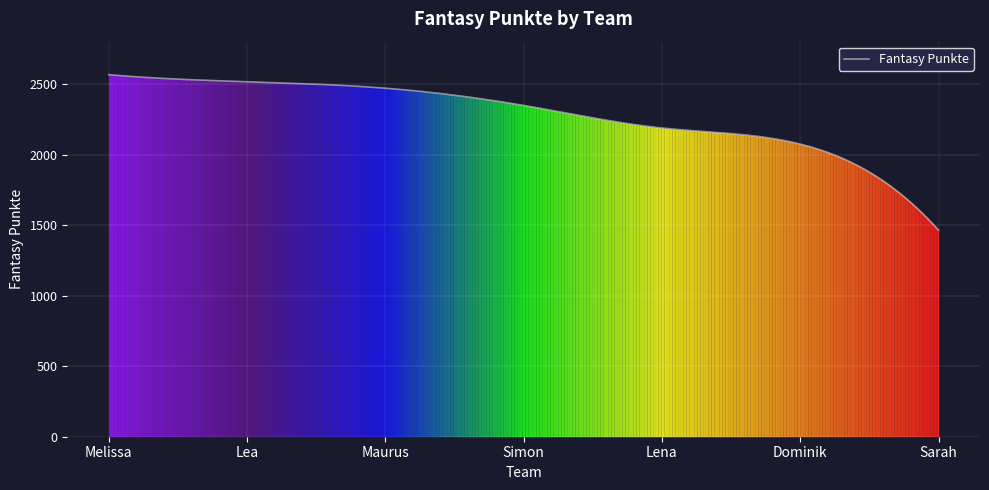

What is the minimum value shown in the chart?

1464.0